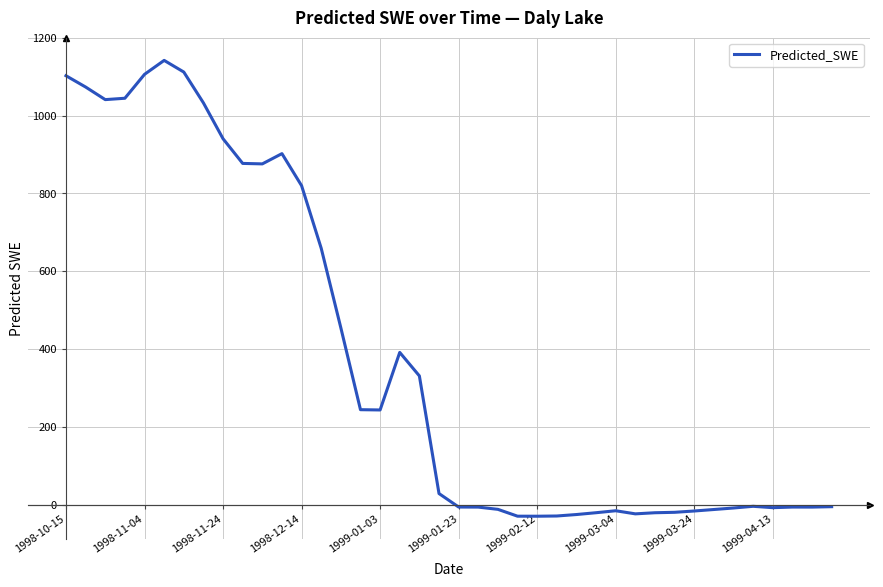

What is the difference between the maximum and minimum values?

1171.8